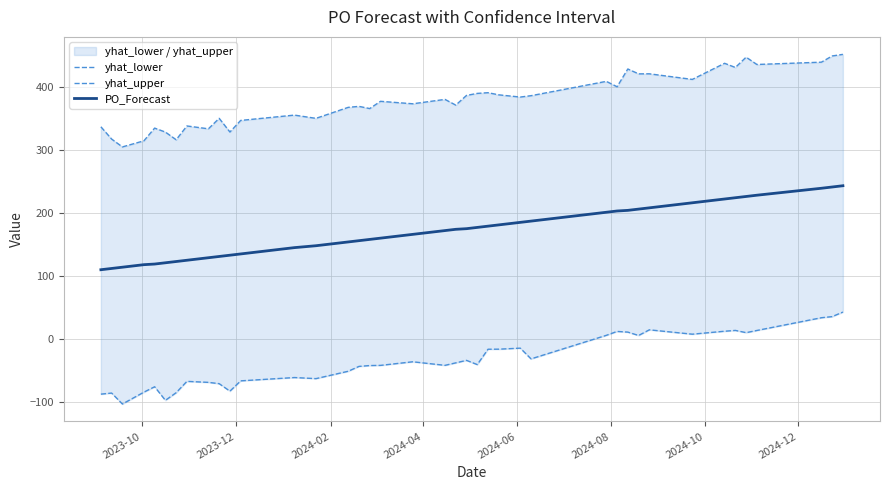

True or false: yhat_lower has more than 2 points higher than both neighbors.

True